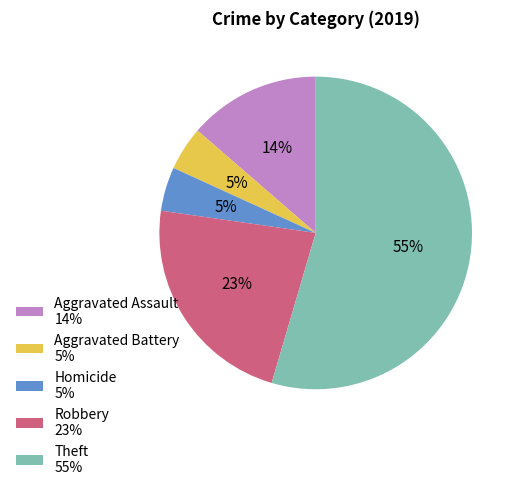

To the nearest percent, what is the average slice percentage?

20%